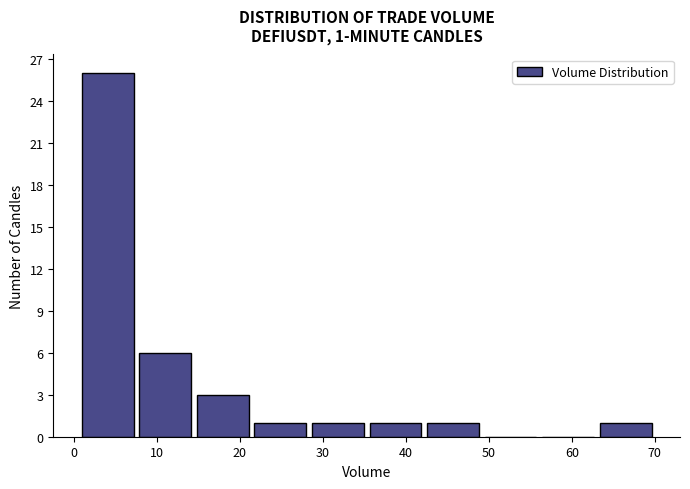

Over which range of the x-axis is the bar tallest?

1 to 8